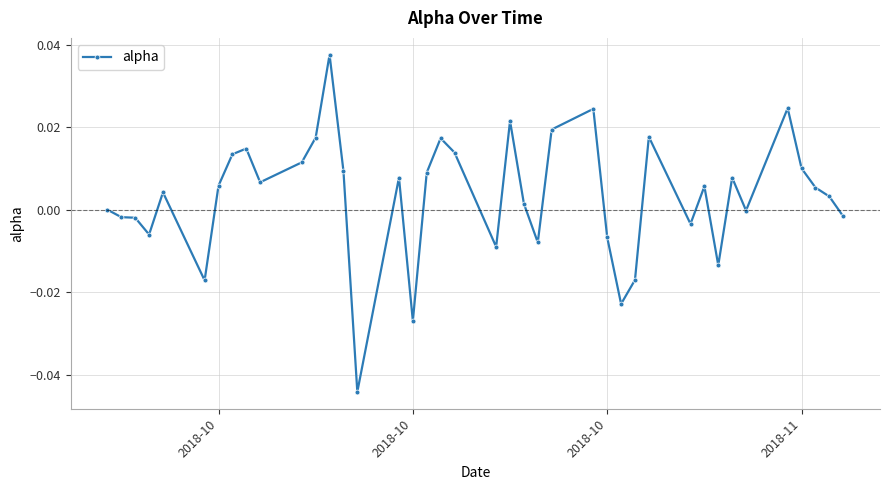

What is the sum of all values?

0.1